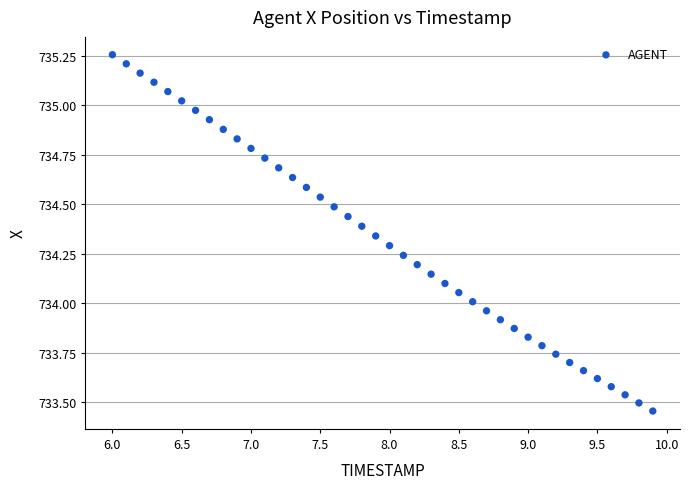

What is the range of X values (max minus min)?

3.9